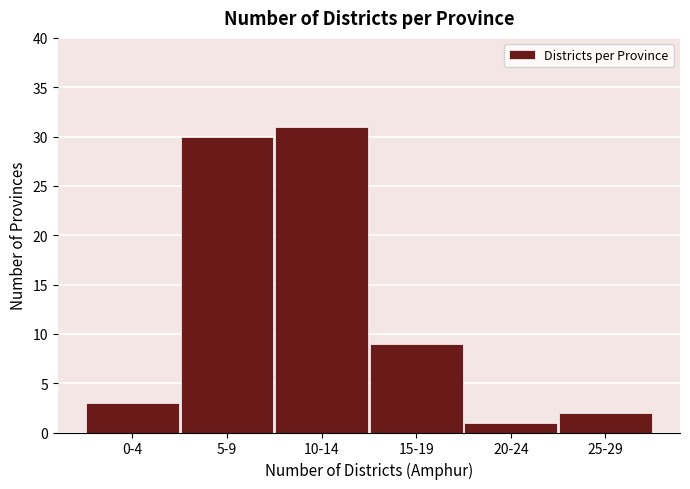

Reading left to right, list all the values displayed in this chart.

3	30	31	9	1	2